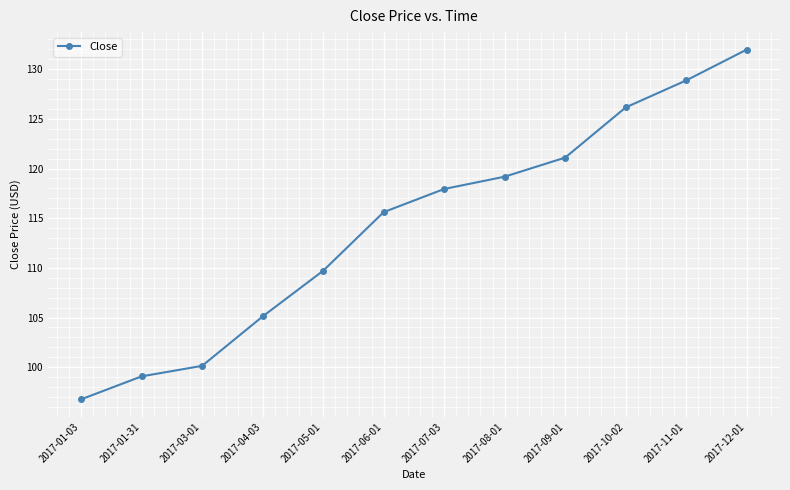

Rank the categories by value from highest to lowest.

2017-12-01, 2017-11-01, 2017-10-02, 2017-09-01, 2017-08-01, 2017-07-03, 2017-06-01, 2017-05-01, 2017-04-03, 2017-03-01, 2017-01-31, 2017-01-03